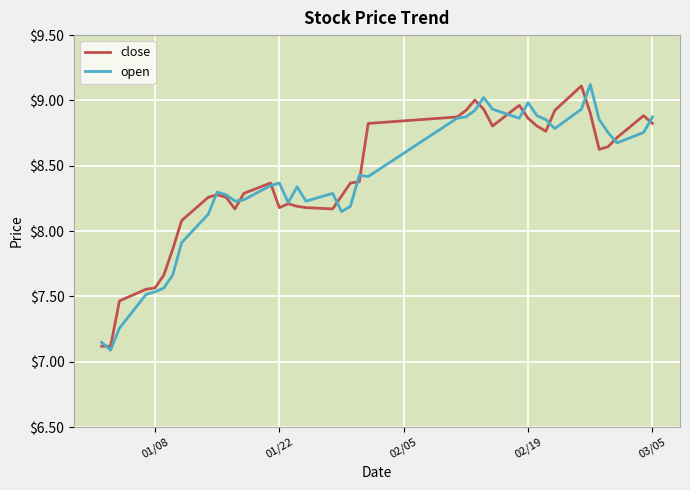

What is the highest value of the open series?

9.1